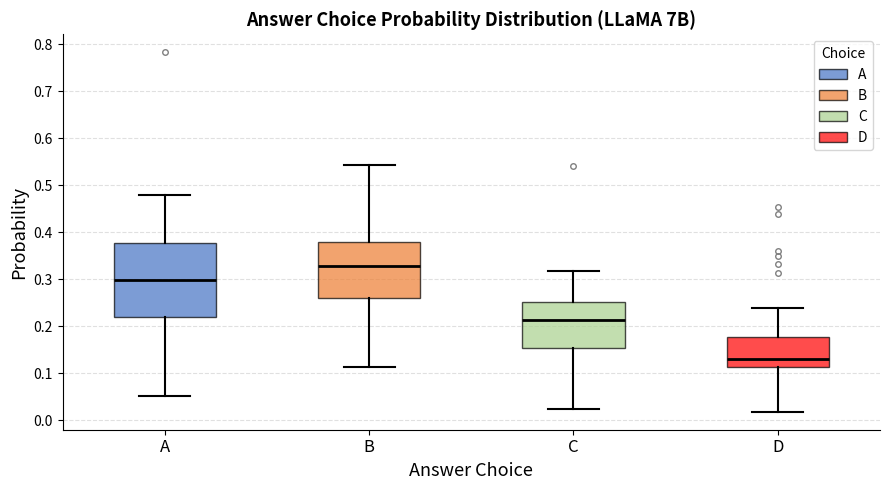

Comparing the boxes themselves (not the whiskers), which one is the tallest?

A